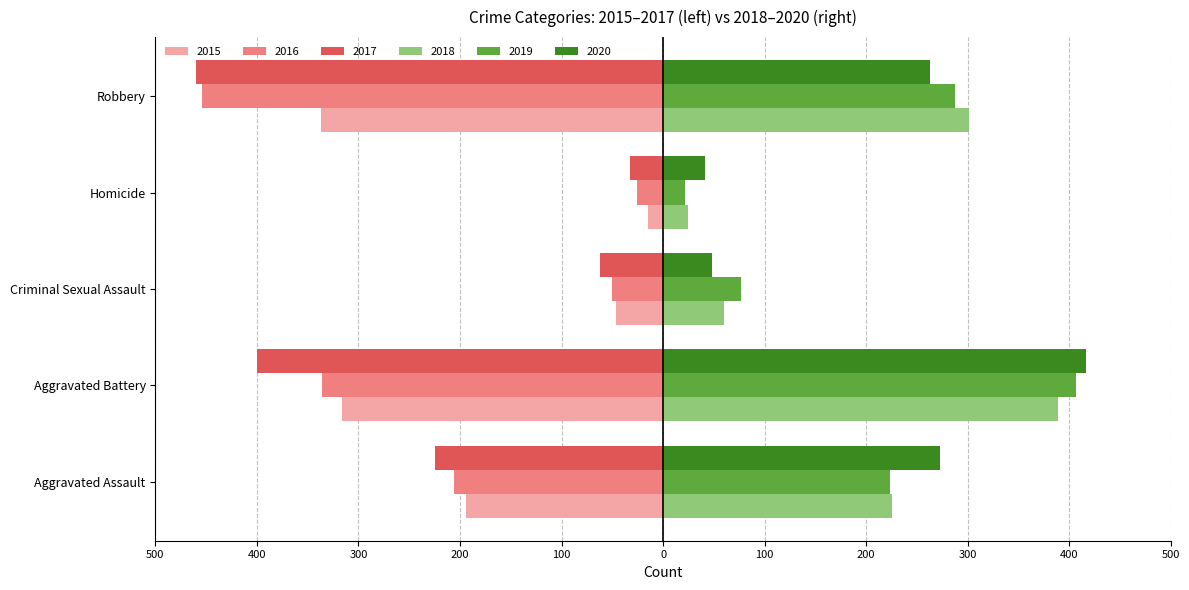

What are all the series names shown in the legend?

2015, 2016, 2017, 2018, 2019, 2020